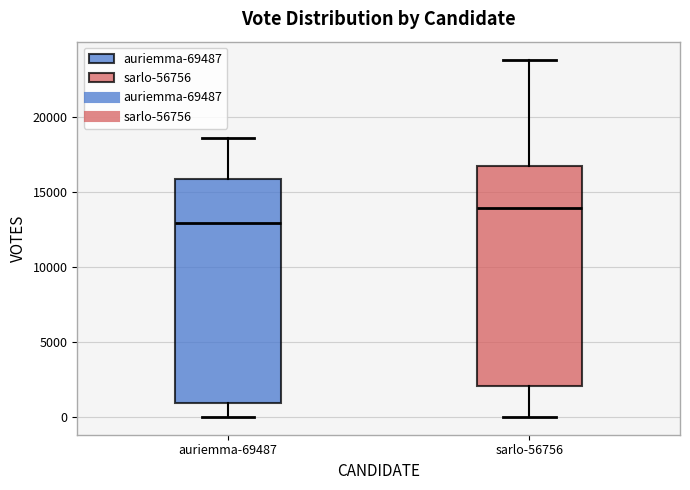

Reading left to right, transcribe this box plot: for each box, give where its median line is, the range the box spans, and where its two whiskers end, as read against the y-axis. The values are not printed on the chart, so give them approximately, as read against the axis.

auriemma-69487: median 13000, box 1000 to 16000, whiskers 0 to 18500
sarlo-56756: median 14000, box 2000 to 16500, whiskers 0 to 24000